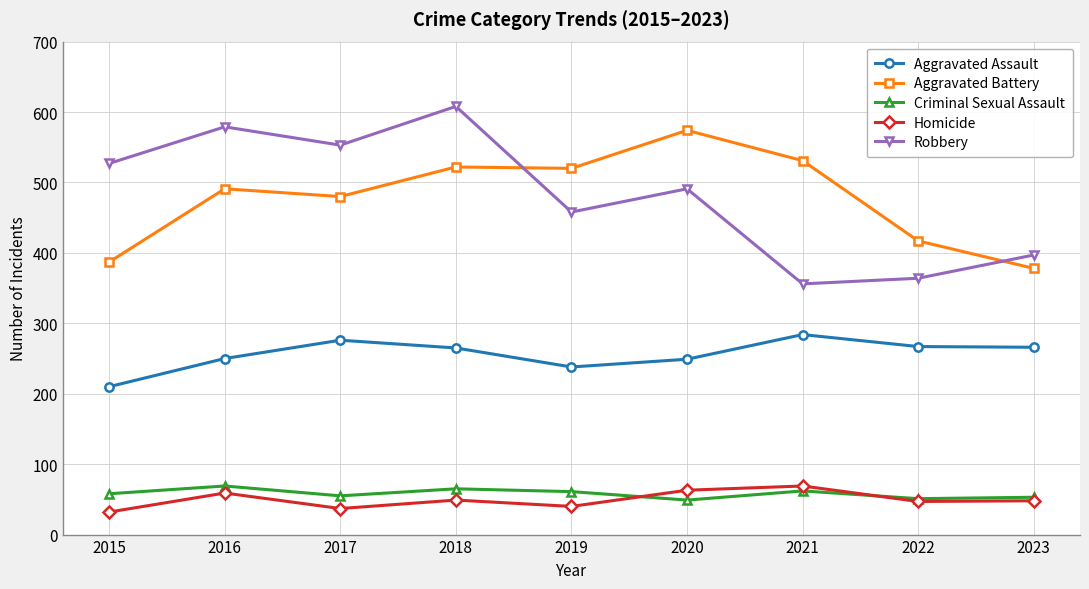

What is the total value across all series at 2020?

1426